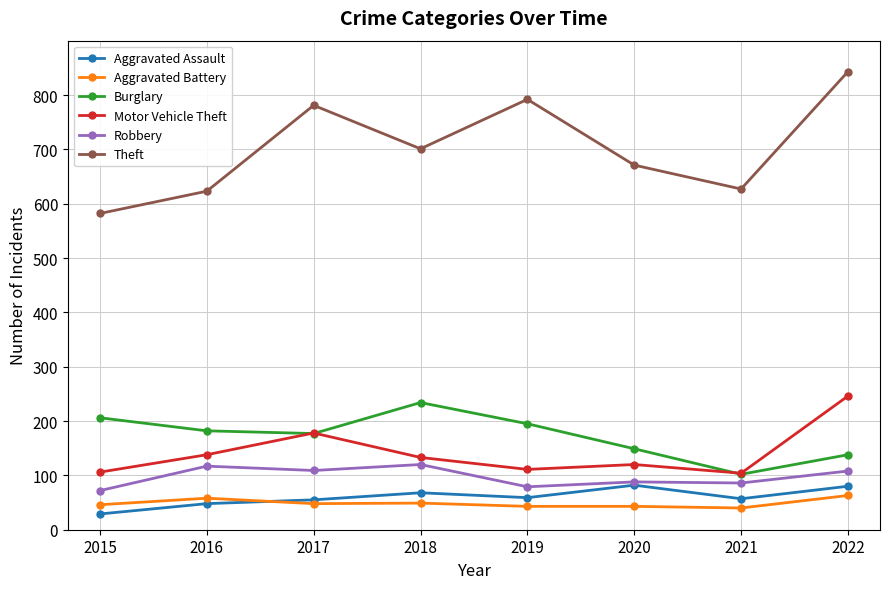

Which series has the largest range (max minus min)?

Theft